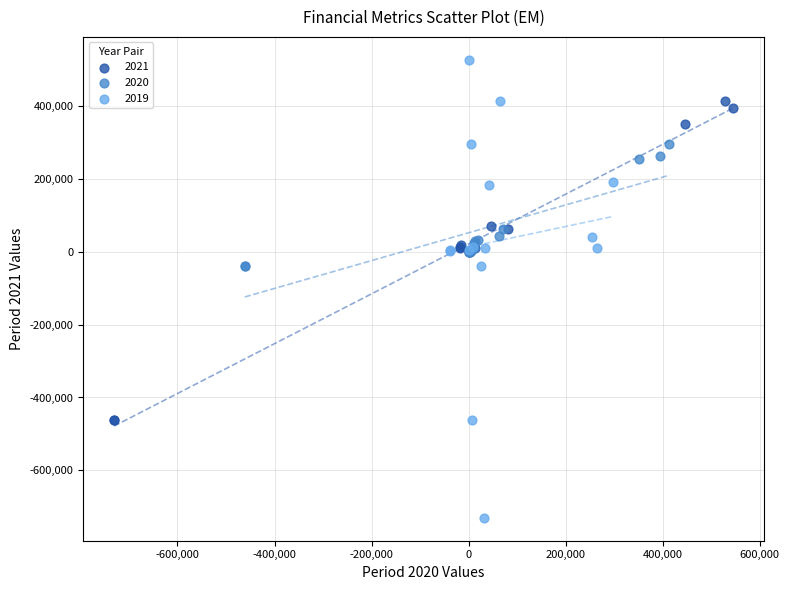

Which series has the widest spread of Y values?

2019